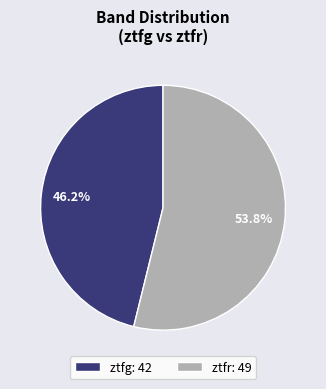

To the nearest percent, what is the average slice percentage?

50%